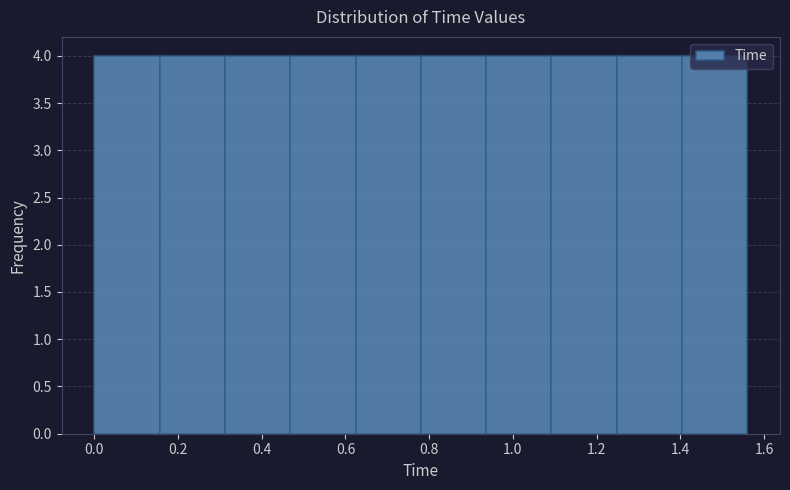

Reading left to right, transcribe this chart: for each bar, give the range it covers on the x-axis and its height. Neither the bar edges nor the heights are printed on the chart, so give them approximately, as read against the axes.

0.000 to 0.156: 4
0.156 to 0.312: 4
0.312 to 0.468: 4
0.468 to 0.624: 4
0.624 to 0.780: 4
0.780 to 0.936: 4
0.936 to 1.092: 4
1.092 to 1.248: 4
1.248 to 1.404: 4
1.404 to 1.560: 4